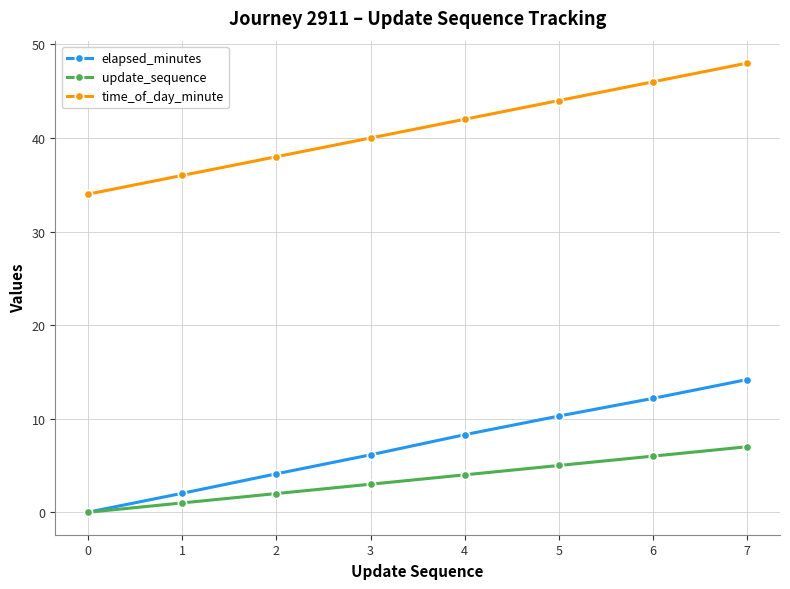

What is the total value across all series at 7?

69.2